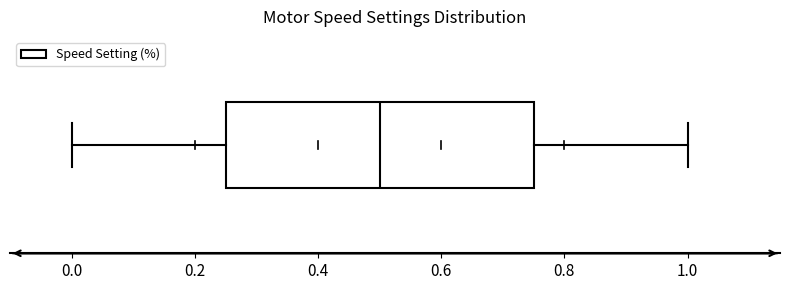

Read this box plot against the x-axis: the position of the median line, the range covered by the box, and the ends of both whiskers. The values are not printed on the chart, so give them approximately, as read against the axis.

median 0.50, box 0.26 to 0.76, whiskers 0.00 to 1.00